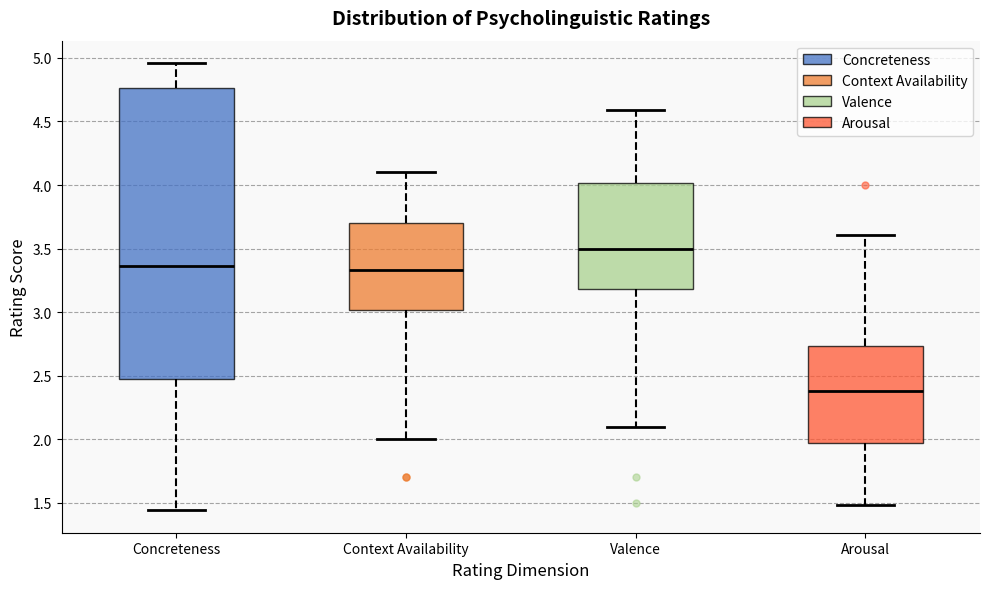

Where does the median line of the box for Valence sit on the y-axis? The values are not printed on the chart, so give them approximately, as read against the axis.

3.50